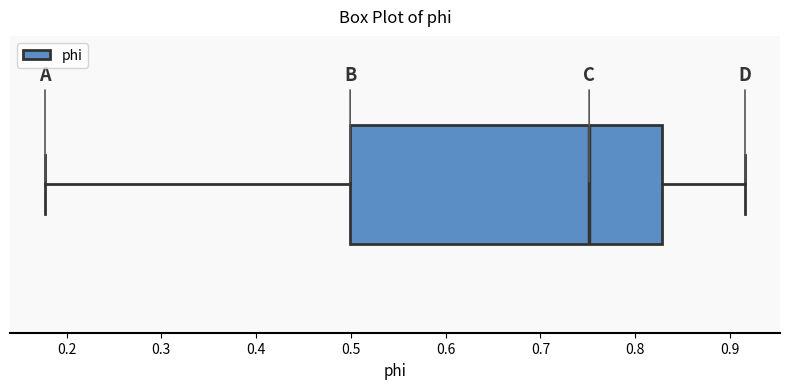

Transcribe this box plot: give where the median line is, the range the box spans, and where the two whiskers end, as read against the x-axis. The values are not printed on the chart, so give them approximately, as read against the axis.

median 0.75, box 0.50 to 0.83, whiskers 0.18 to 0.92